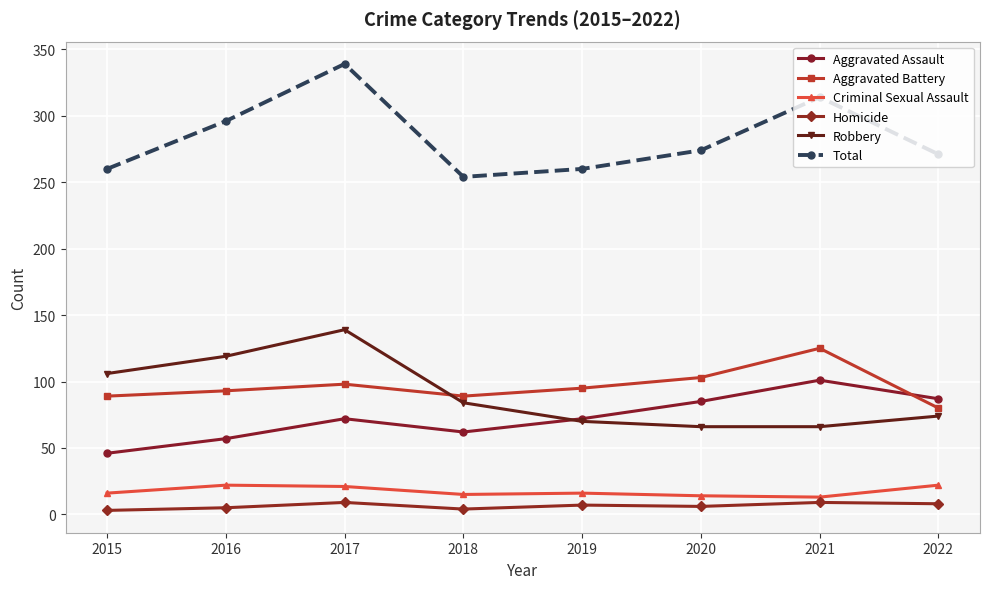

What is the difference between the highest and lowest values at 2016?

291